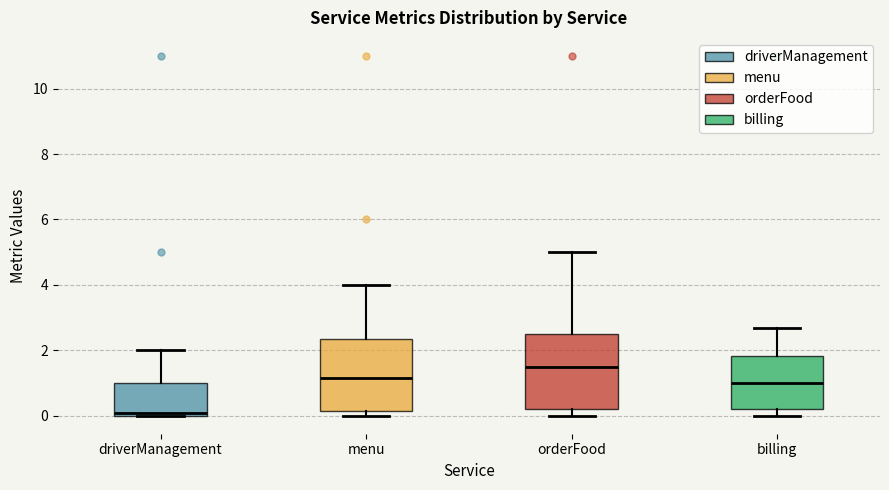

Reading left to right, transcribe this box plot: for each box, give where its median line is, the range the box spans, and where its two whiskers end, as read against the y-axis. The values are not printed on the chart, so give them approximately, as read against the axis.

driverManagement: median 0.0 (just above the box's lower edge), box 0.0 to 1.0, whiskers 0.0 to 2.0
menu: median 1.2, box 0.2 to 2.4, whiskers 0.0 to 4.0
orderFood: median 1.6, box 0.2 to 2.6, whiskers 0.0 to 5.0
billing: median 1.0, box 0.2 to 1.8, whiskers 0.0 to 2.6